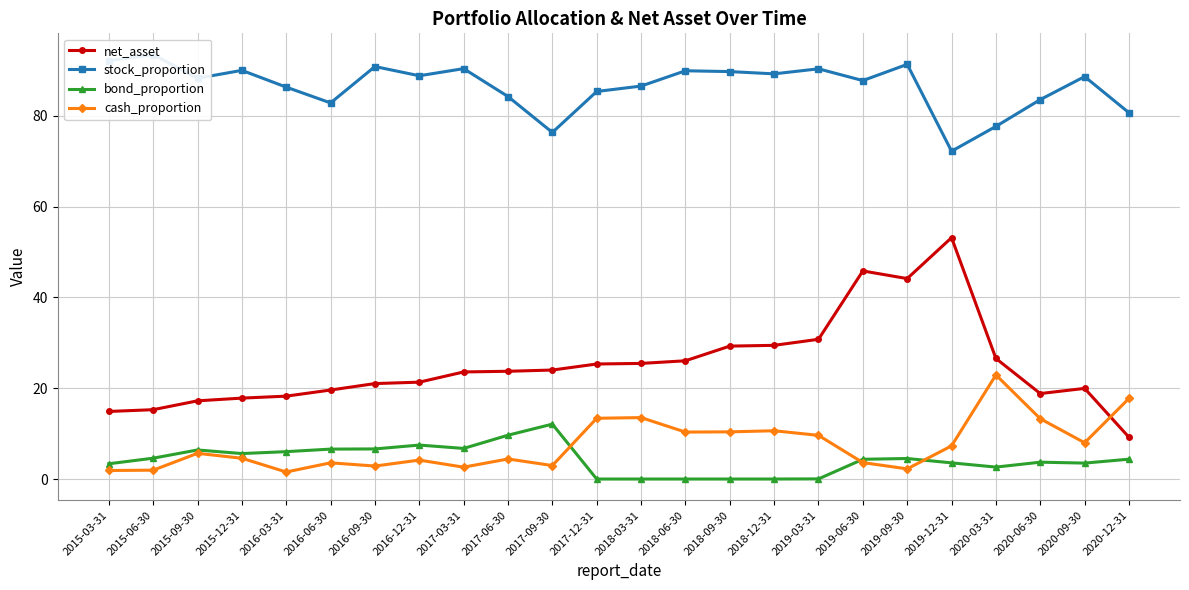

What are all the series names shown in the legend?

net_asset, stock_proportion, bond_proportion, cash_proportion